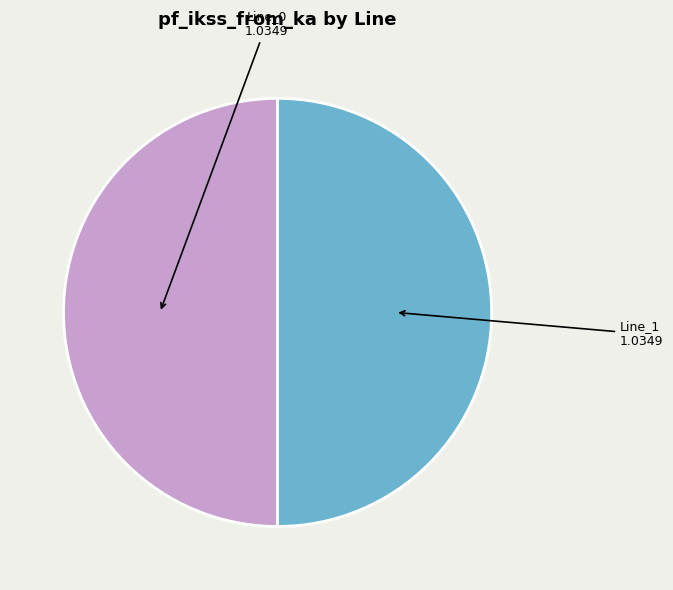

Is the sum of Line_0 and Line_1 greater than half?

Yes